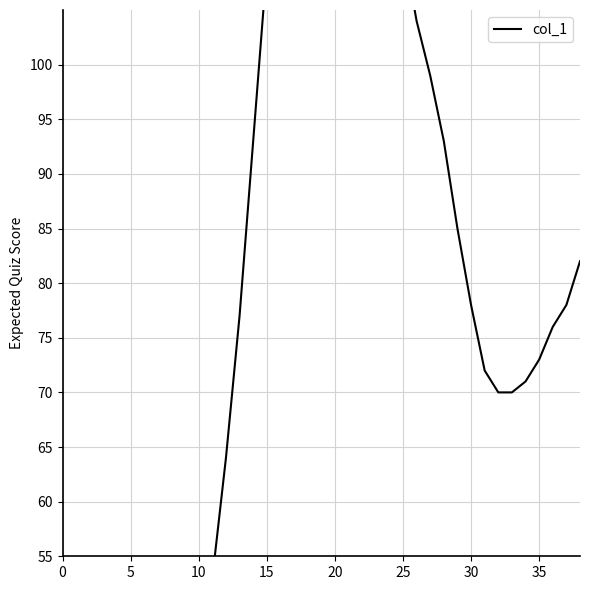

What is the approximate value at 25, to the nearest 50?

100